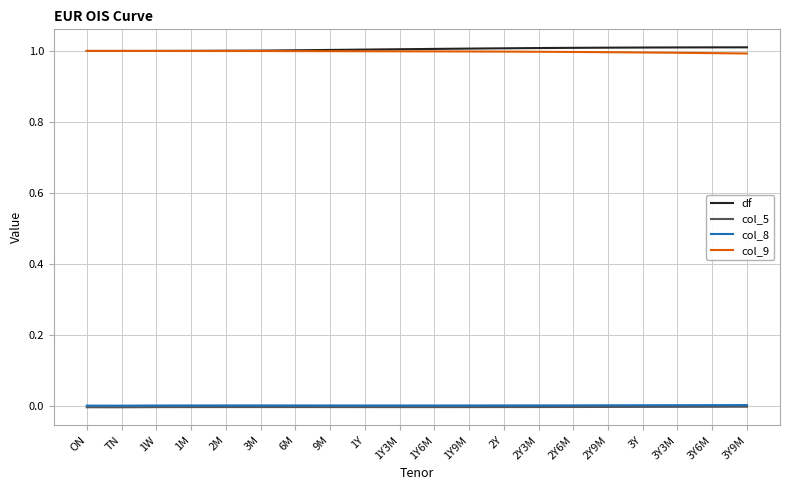

Is it true that df equals 1.4 at 3Y6M?

False